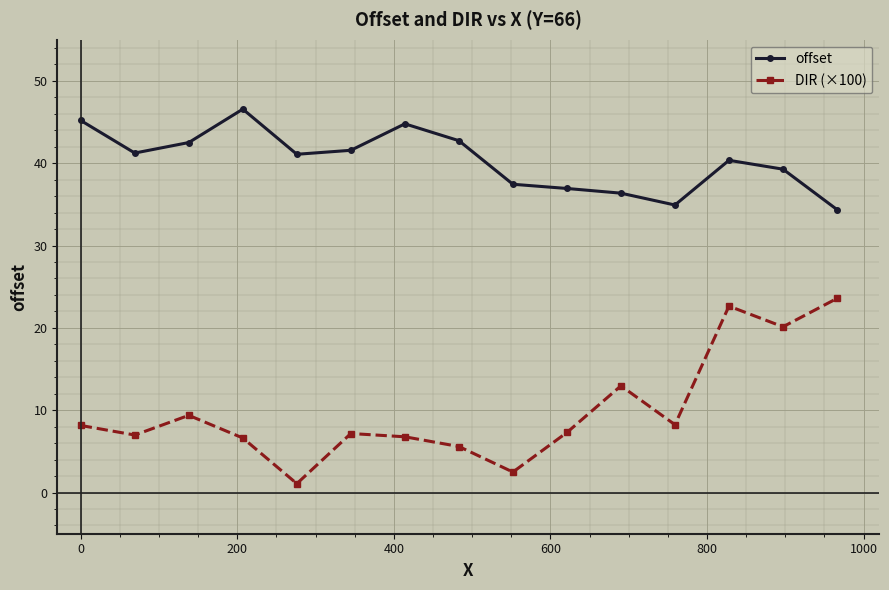

What is the average value of the DIR (×100) series?

9.9